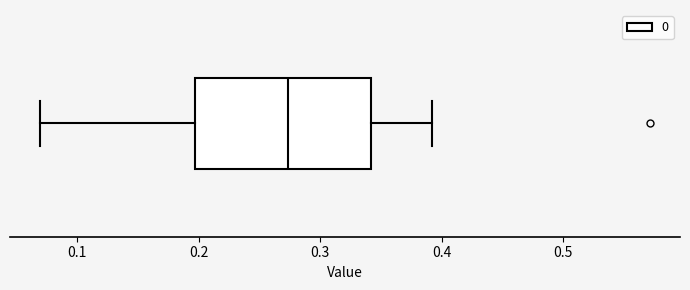

Transcribe this box plot: give where the median line is, the range the box spans, and where the two whiskers end, as read against the x-axis. The values are not printed on the chart, so give them approximately, as read against the axis.

median 0.27, box 0.20 to 0.34, whiskers 0.07 to 0.39